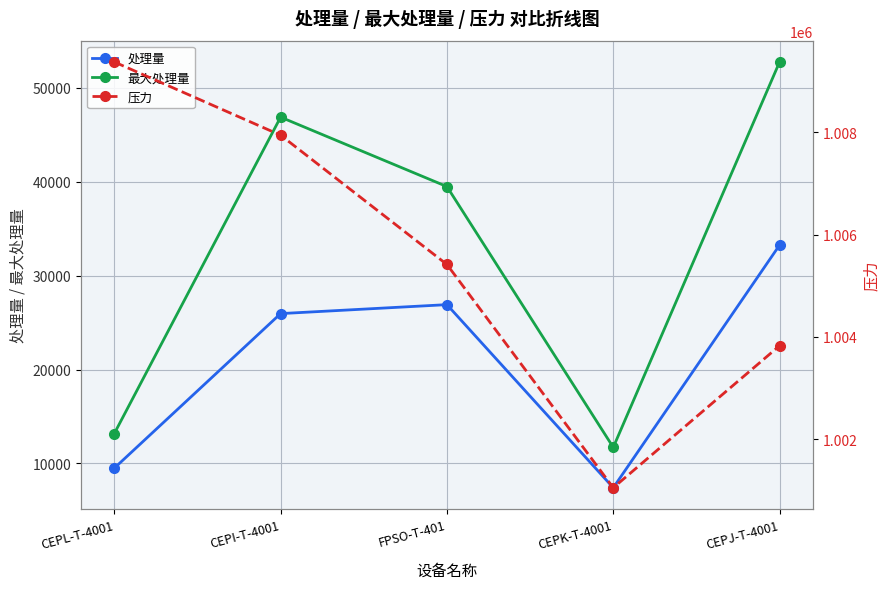

True or false: 处理量 and 压力 intersect in this chart.

False